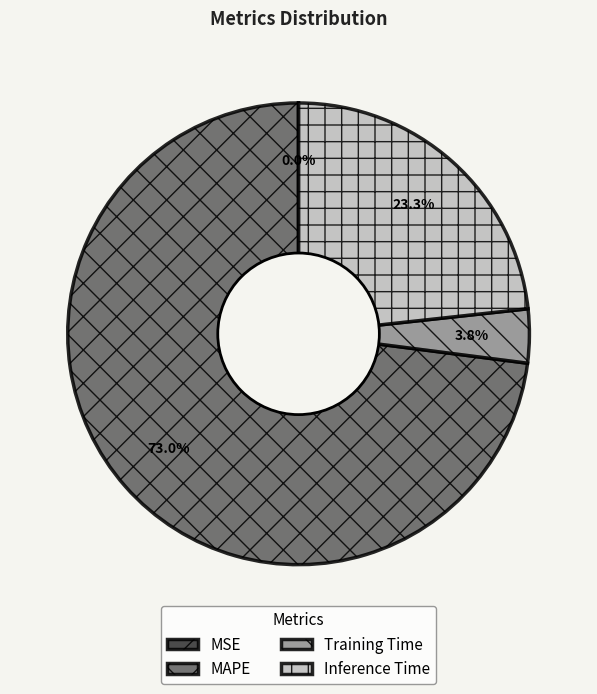

Which slice represents more than half of the pie?

MAPE